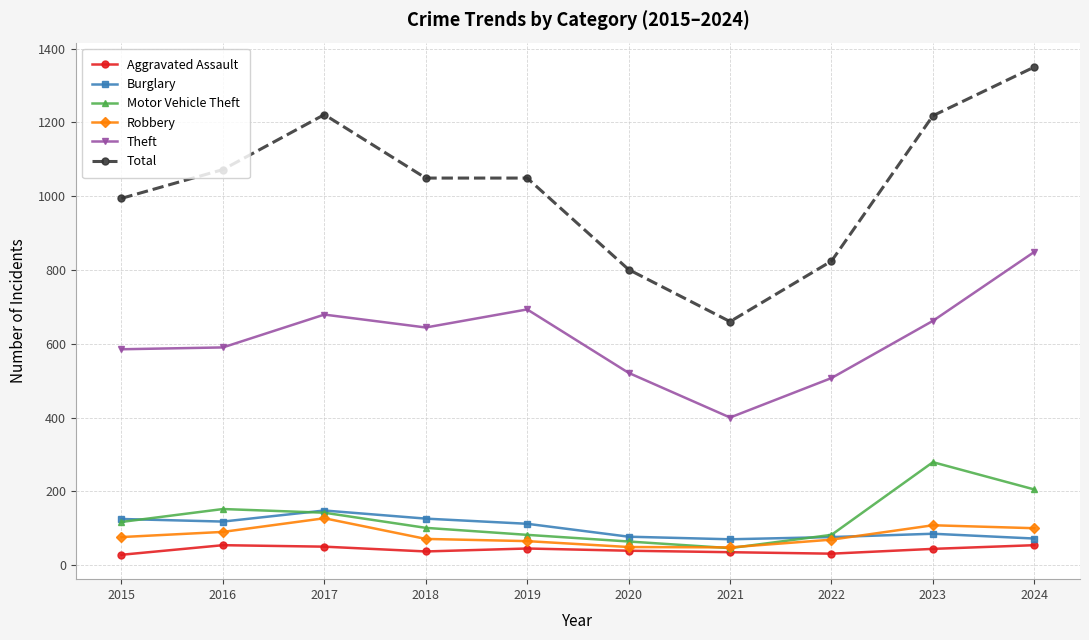

True or false: Robbery and Total intersect in this chart.

False